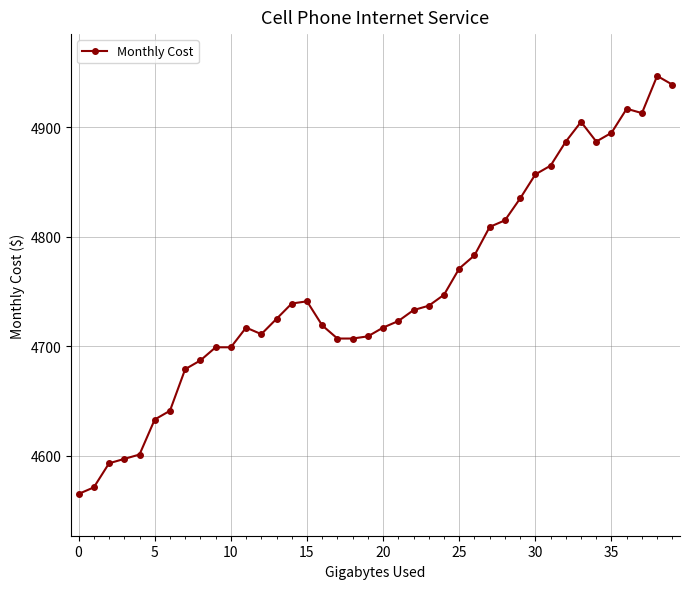

What is the smallest value displayed?

4565